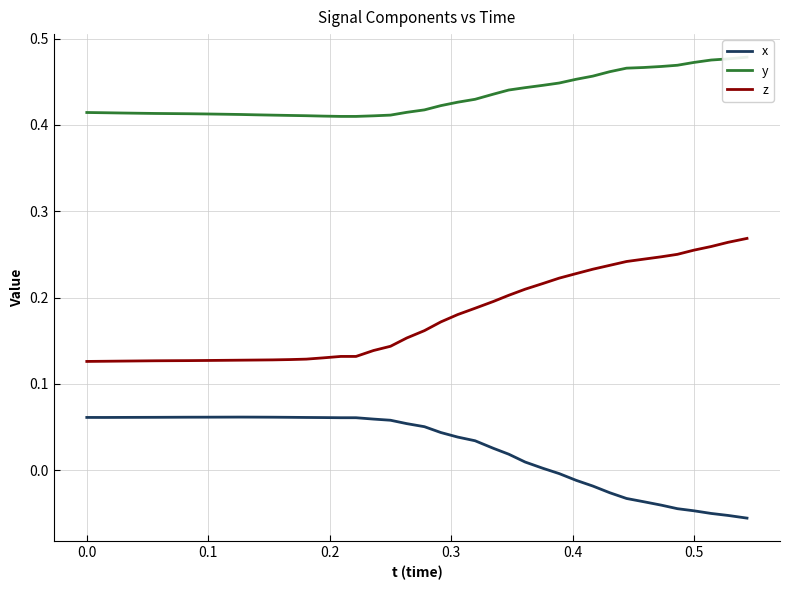

True or false: z and x intersect in this chart.

False